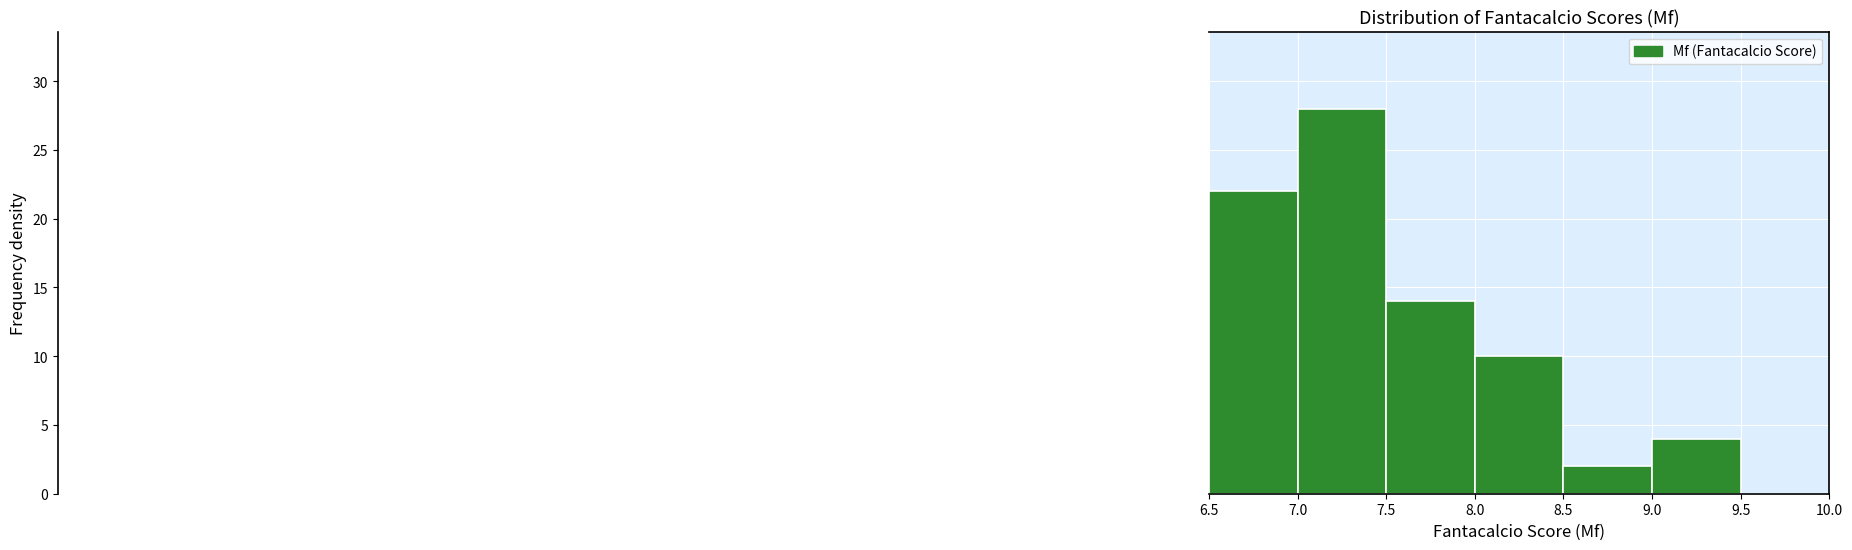

Reading left to right, transcribe this chart: for each bar, give the range it covers on the x-axis and its height. The values are not printed on the chart, so give them approximately, as read against the axis.

6.5 to 7.0: 22
7.0 to 7.5: 28
7.5 to 8.0: 14
8.0 to 8.5: 10
8.5 to 9.0: 2
9.0 to 9.5: 4
9.5 to 10.0: 0